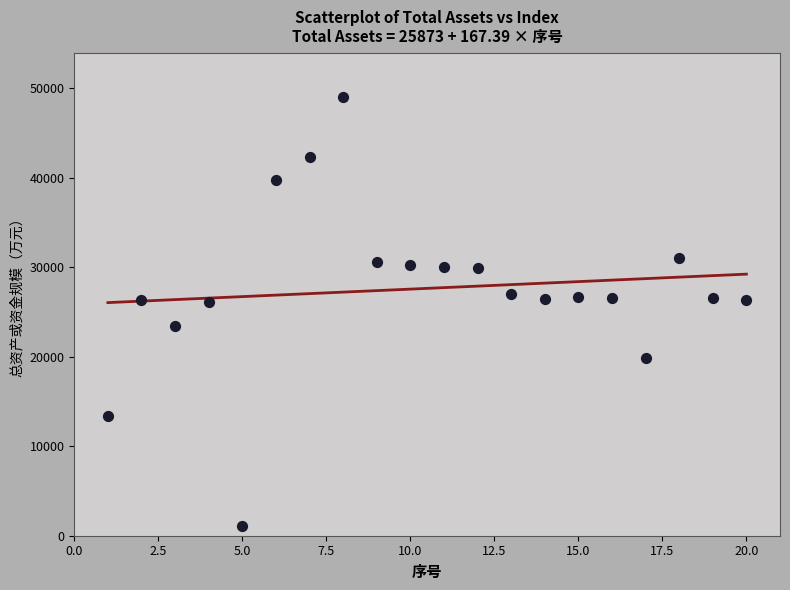

What is the range of X values (max minus min)?

19